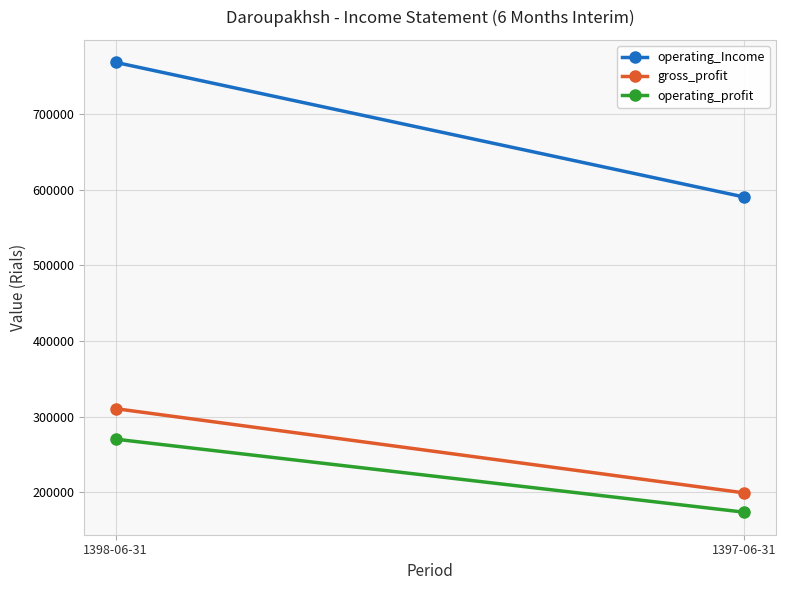

At how many categories does at least one series exceed 260099?

2